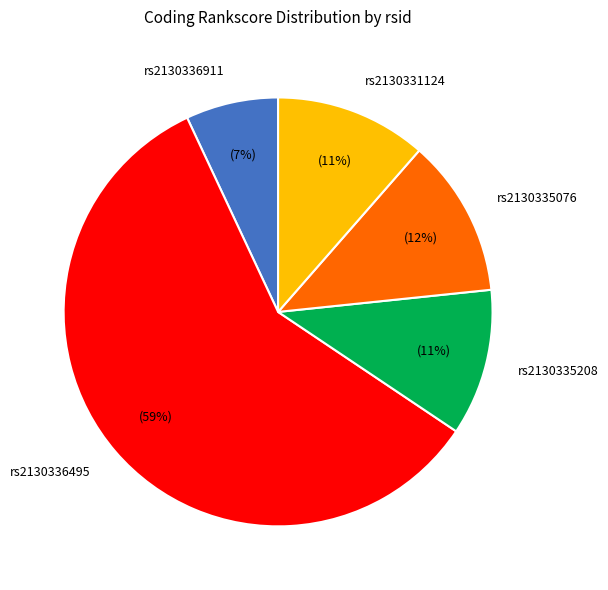

To the nearest percent, what is the difference between the largest and smallest slice percentages?

52%